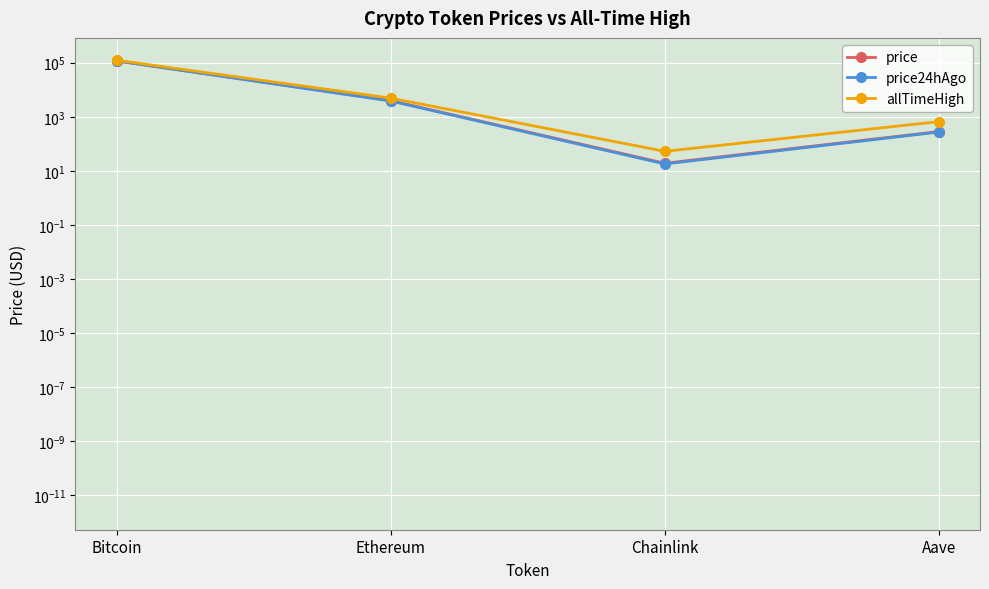

List the labels in order of price24hAgo value, largest first.

Bitcoin, Ethereum, Aave, Chainlink